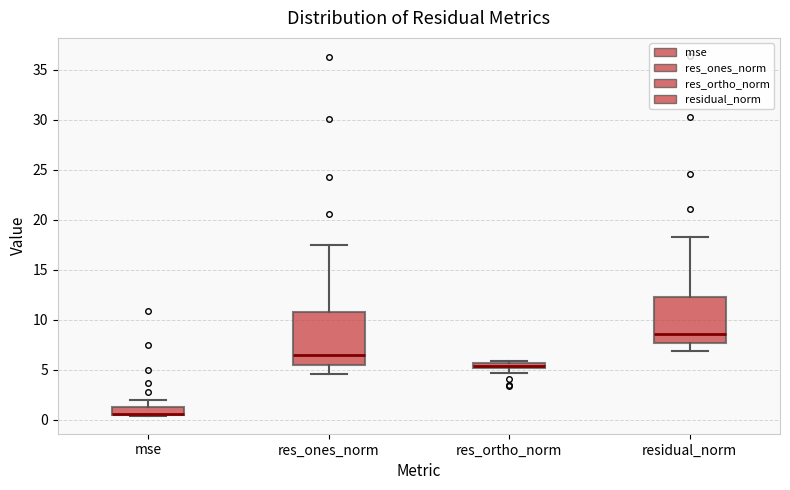

Where does the upper whisker of the box for res_ones_norm end on the y-axis? The values are not printed on the chart, so give them approximately, as read against the axis.

17.5